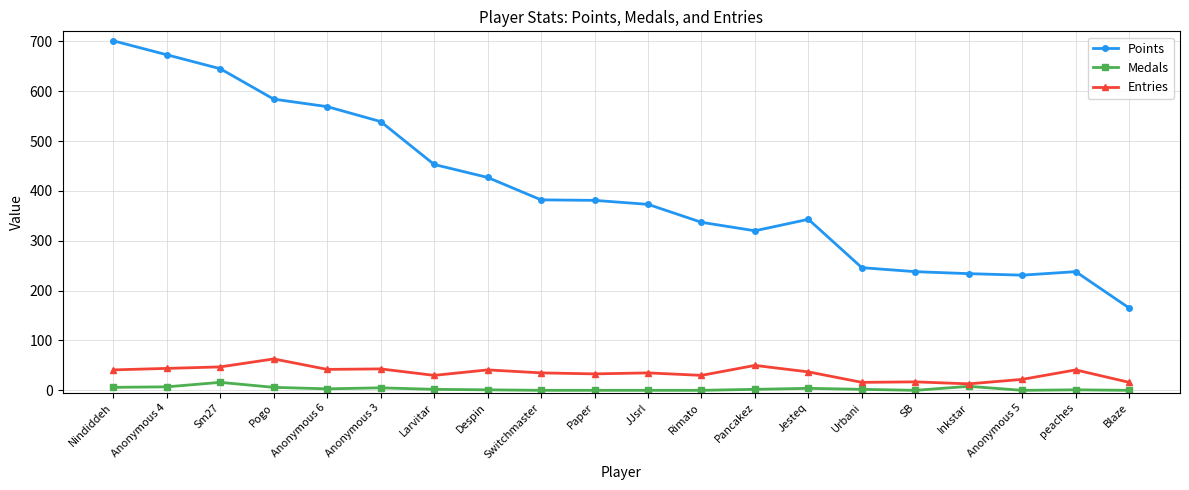

What is the difference between the Points values at Pancakez and SB?

82